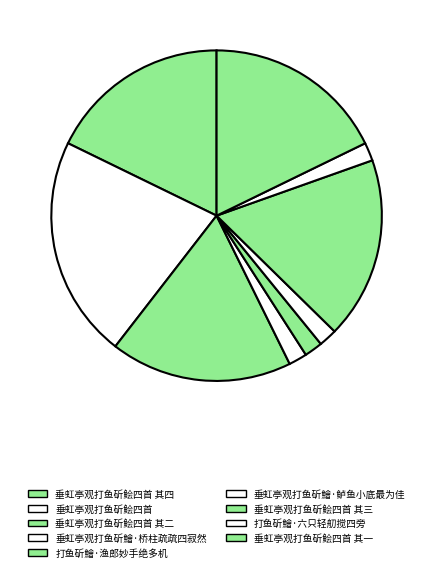

What percentage do 垂虹亭观打鱼斫鲙四首 其一 and 垂虹亭观打鱼斫鲙四首 其三 together represent?

35.6%